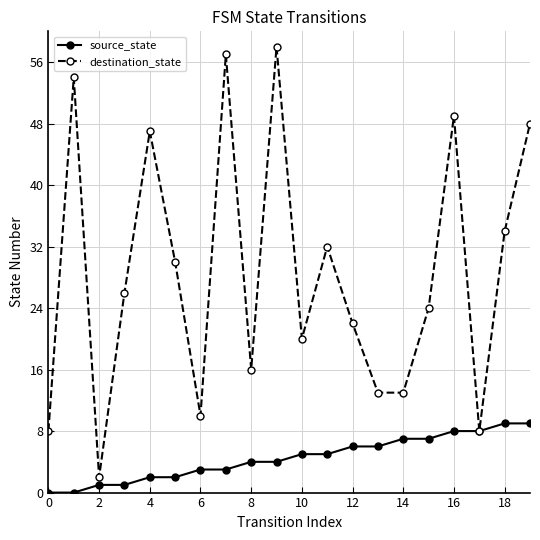

Reading left to right, what are all the values shown in this chart?

source_state: 0	0	1	1	2	2	3	3	4	4	5	5	6	6	7	7	8	8	9	9
destination_state: 8	54	2	26	47	30	10	57	16	58	20	32	22	13	13	24	49	8	34	48